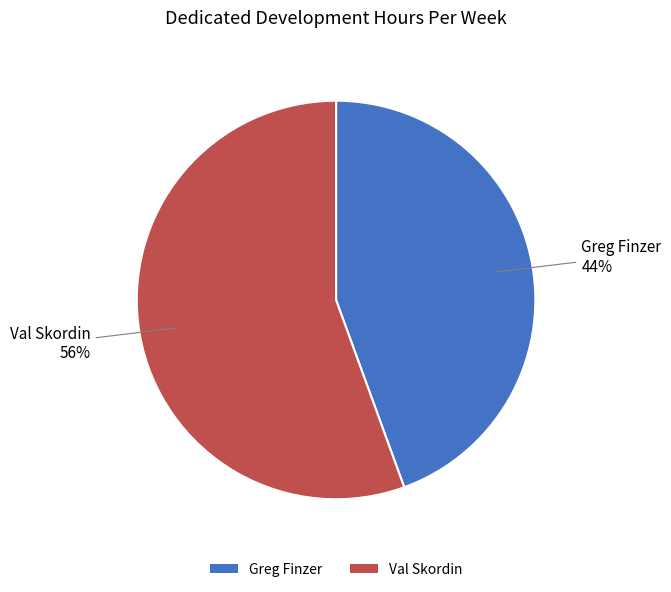

To the nearest percent, what is the combined percentage of Greg Finzer and Val Skordin?

100%